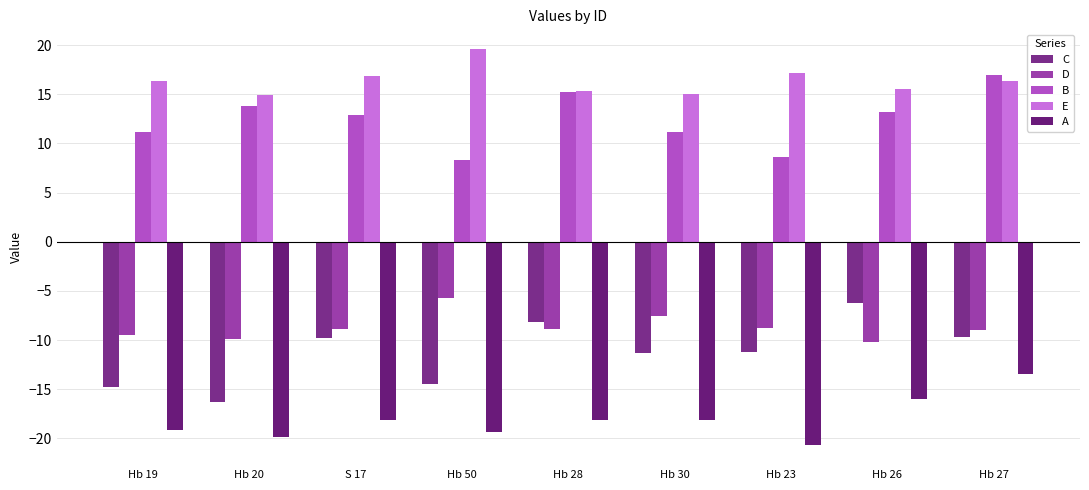

What is the label of the 6th bar from the right?

Hb 50